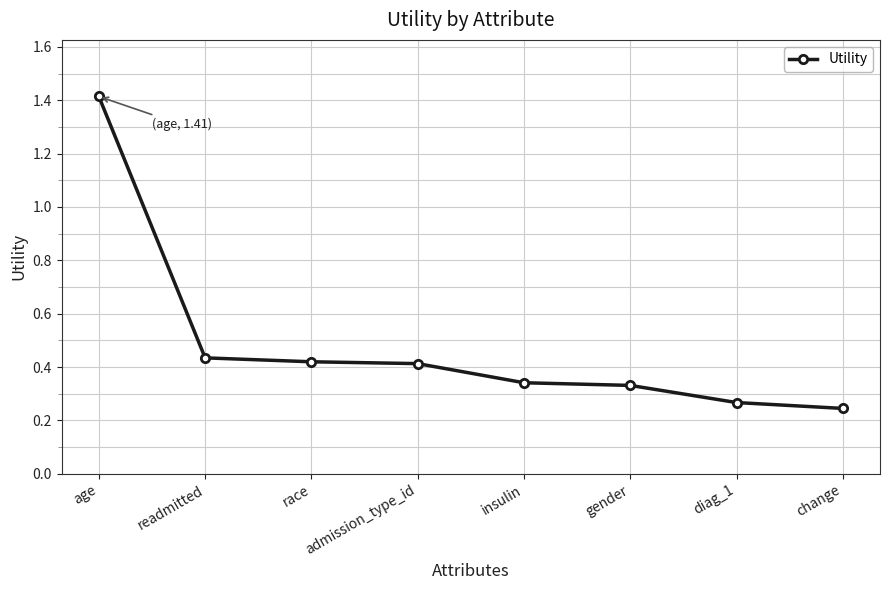

What is the change in value from admission_type_id to gender?

-0.1